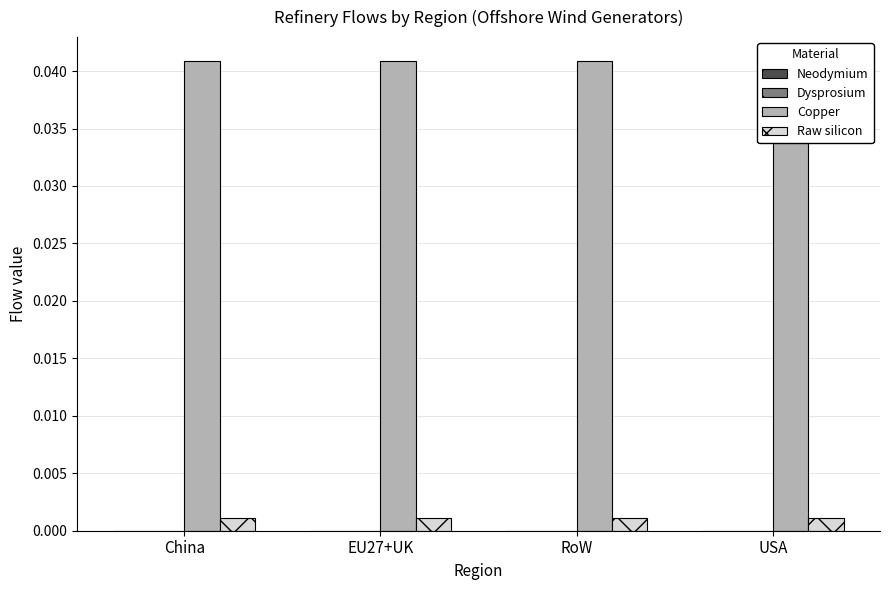

List the series in order of their peak value, highest first.

Copper, Raw silicon, Neodymium, Dysprosium